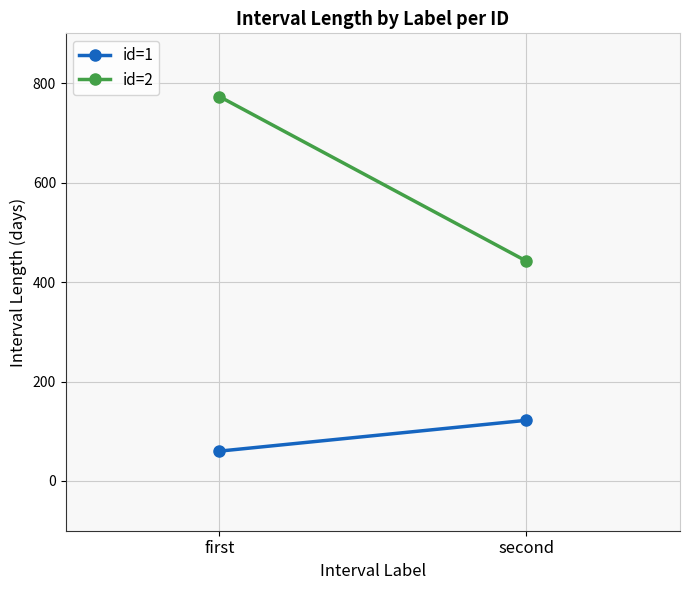

At which label does id=2 reach its peak?

first